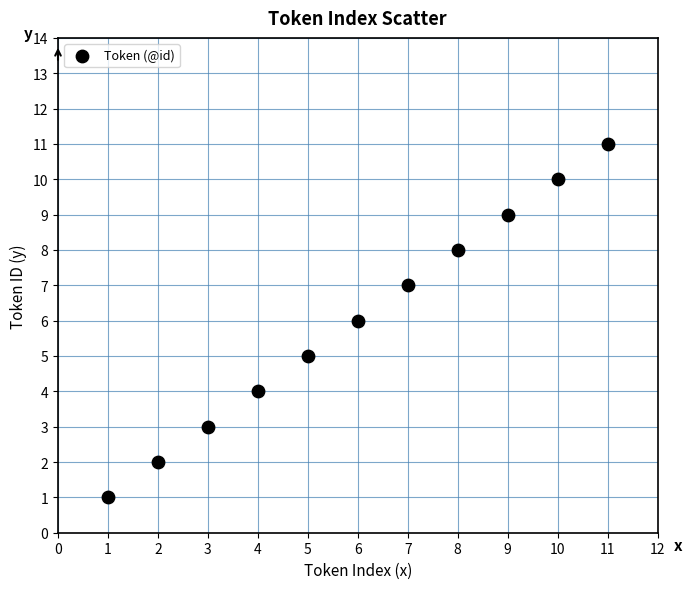

What is the range of X values (max minus min)?

10